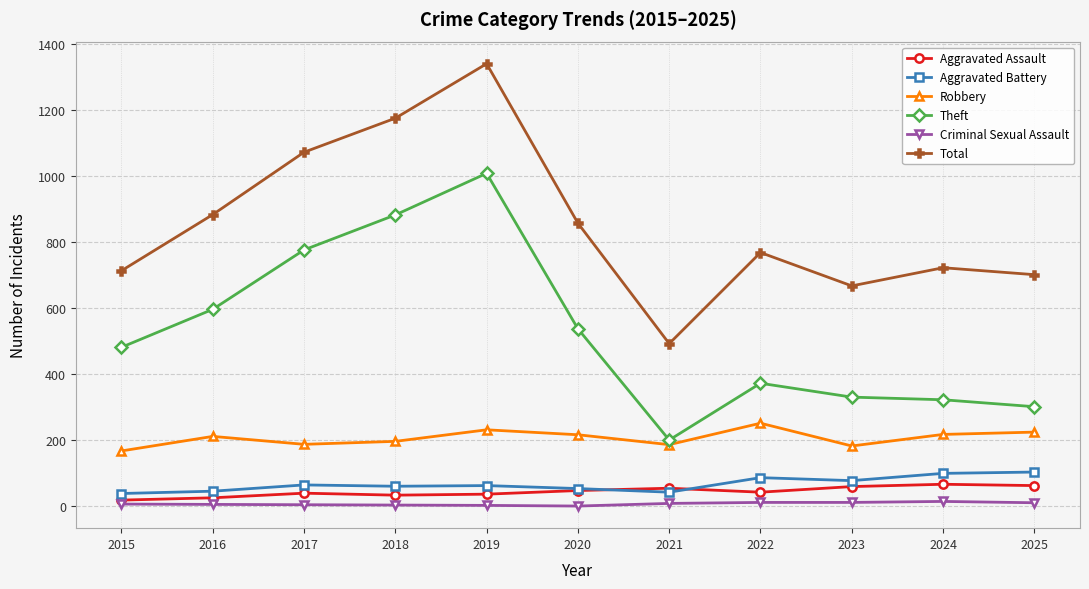

Which series has the widest spread of values?

Total